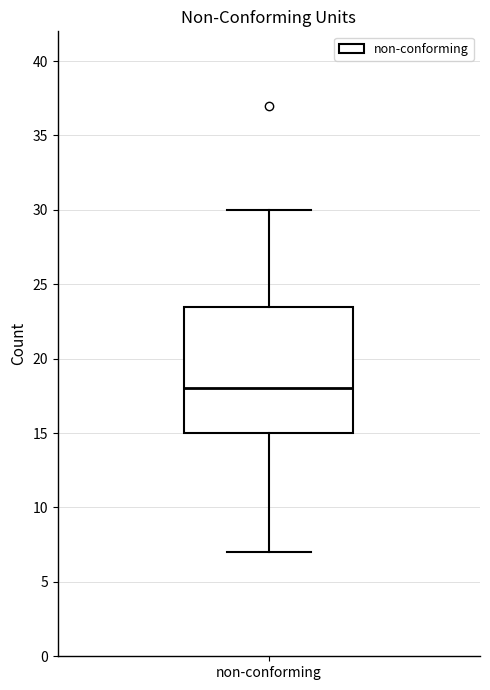

Where does the median line of the box for non-conforming sit on the y-axis? The values are not printed on the chart, so give them approximately, as read against the axis.

18.0